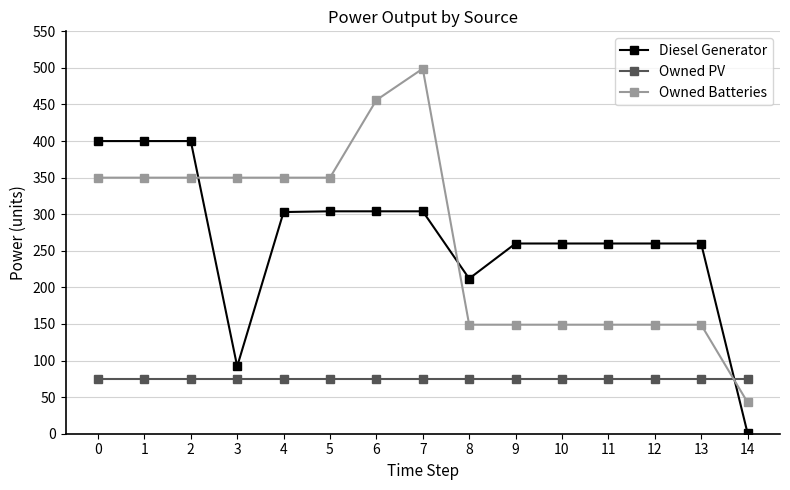

At how many categories does at least one series exceed 419?

2